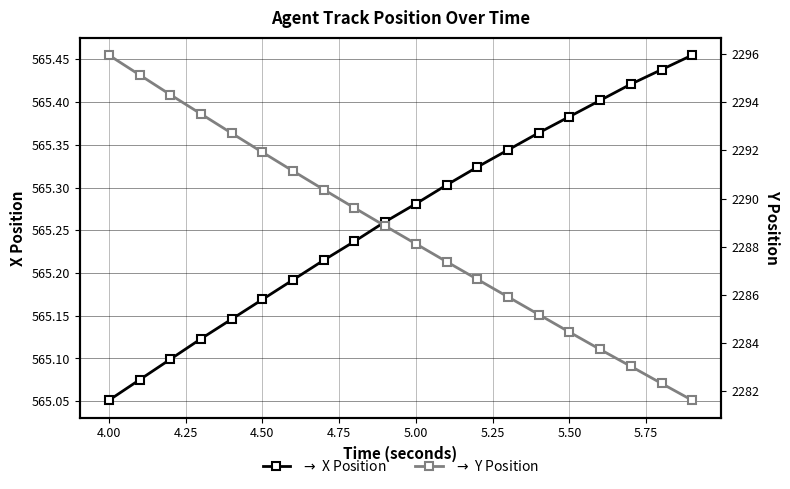

True or false: X and Y cross at least once.

False